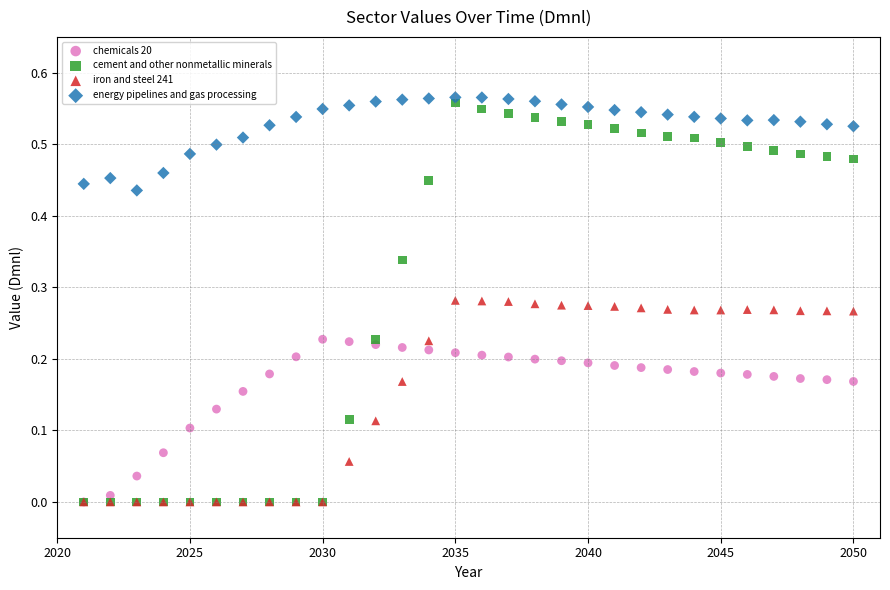

What are all the series names shown in the legend?

chemicals 20, cement and other nonmetallic minerals, iron and steel 241, energy pipelines and gas processing